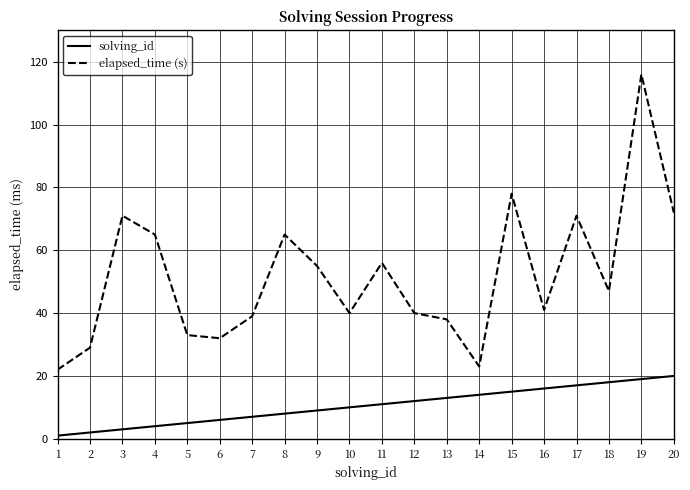

Is the value of elapsed_time (s) at 10 greater than the value of solving_id at 18?

Yes